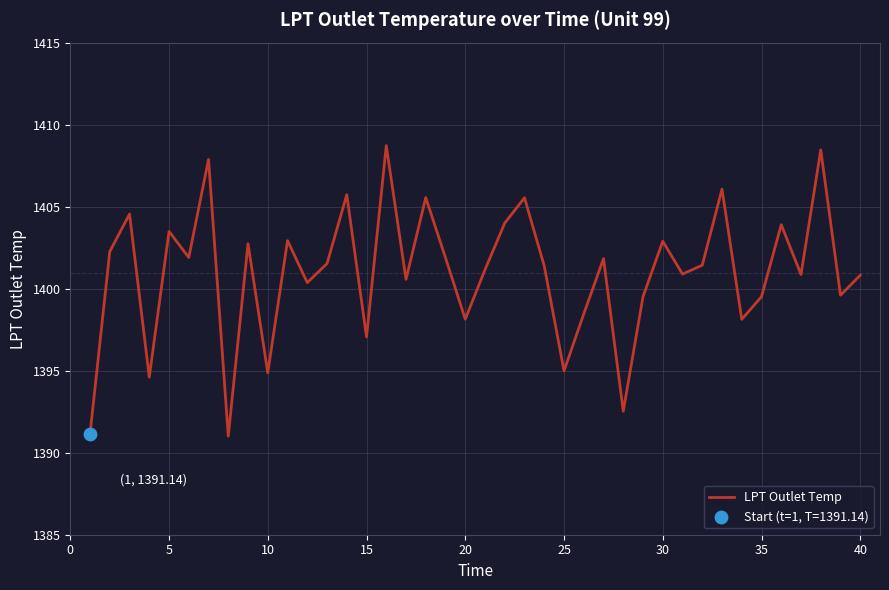

What is the maximum value shown in the chart?

1408.7